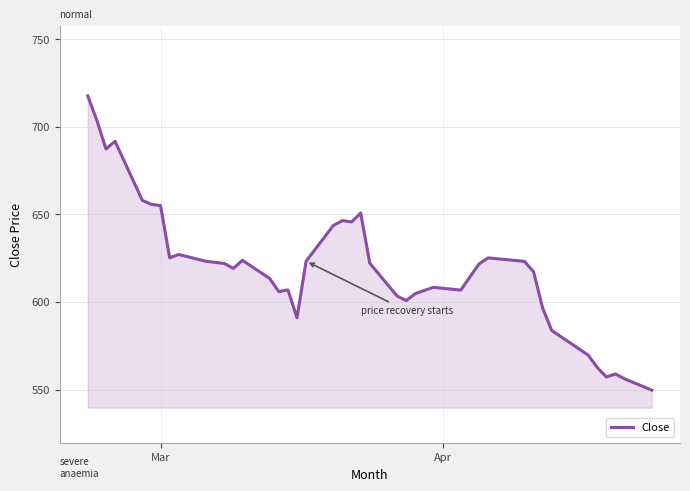

What is the minimum value shown in the chart?

549.7